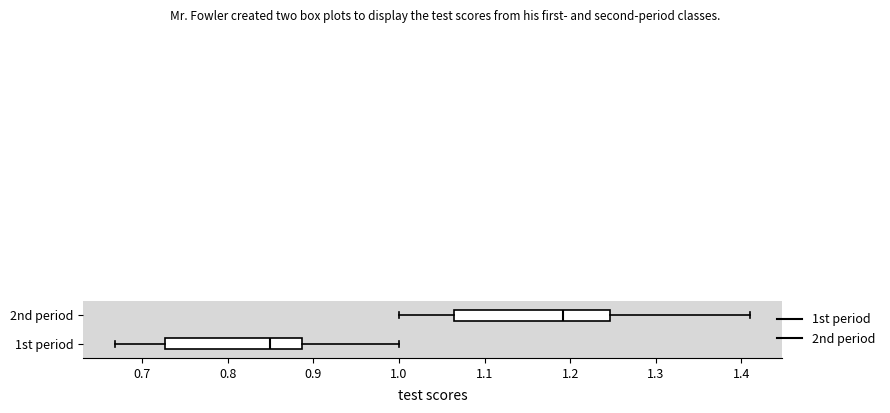

Reading bottom to top, read every box against the x-axis: the position of its median line, the range the box covers, and the ends of its whiskers. The values are not printed on the chart, so give them approximately, as read against the axis.

1st period: median 0.85, box 0.73 to 0.89, whiskers 0.67 to 1.00
2nd period: median 1.19, box 1.06 to 1.25, whiskers 1.00 to 1.41